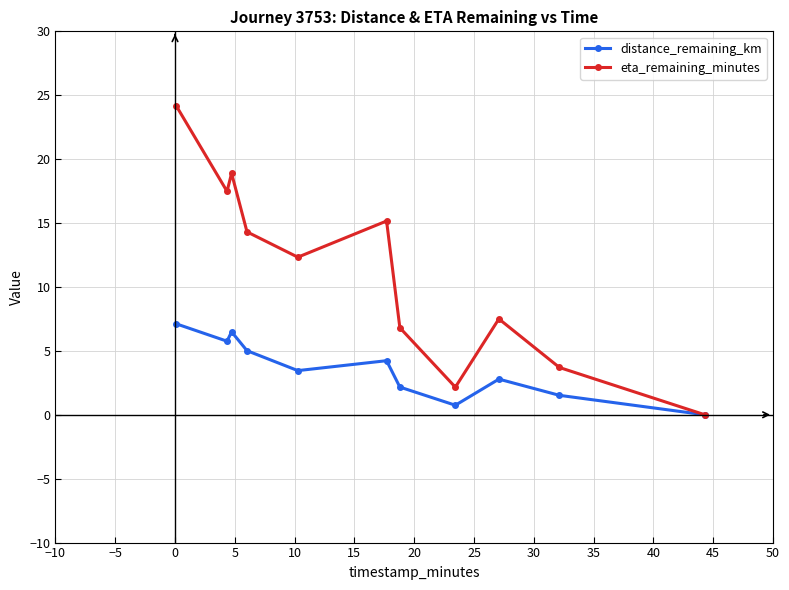

What is the value of the eta_remaining_minutes point at the 4th from the left?

14.3